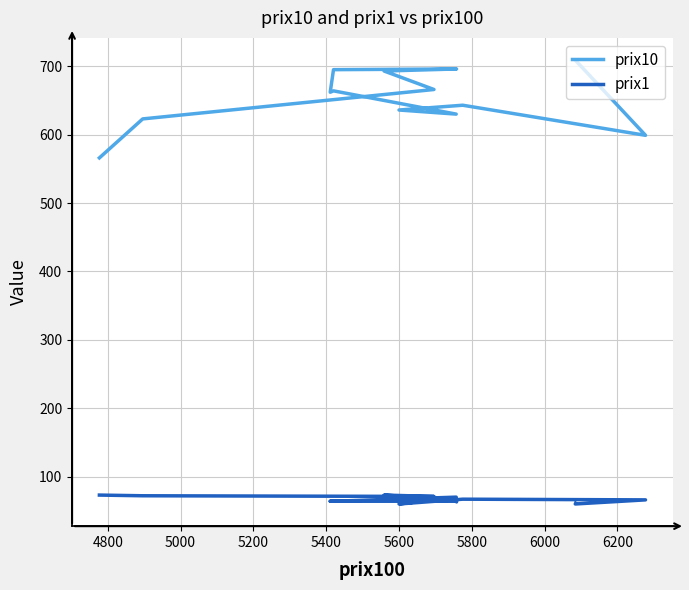

Reading left to right, list all the values displayed in this chart.

prix10: 709	709	599	643	636	630	664	662	695	696	696	696	693	666	666	666	623	566
prix1: 61	60	66	67	60	70	64	64	64	64	63	66	73	71	71	71	72	73